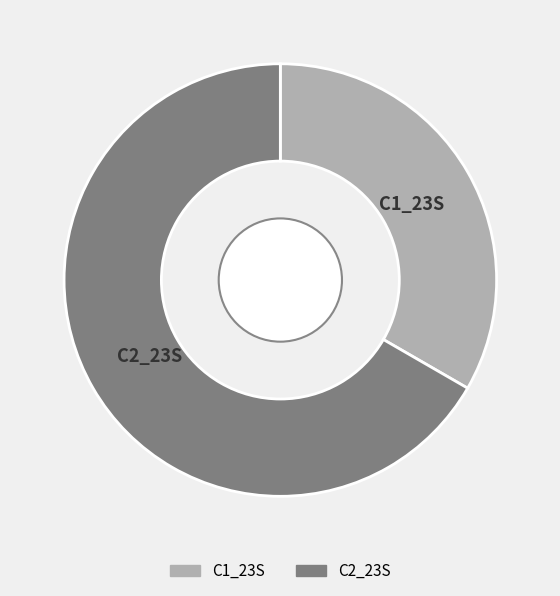

Do C2_23S and C1_23S together represent more than half of the pie?

Yes